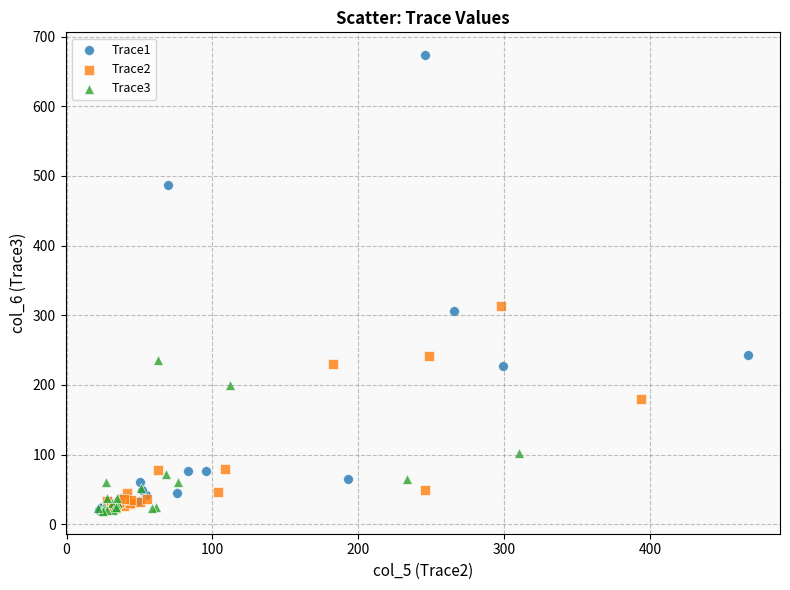

Which series has the widest spread of Y values?

Trace1